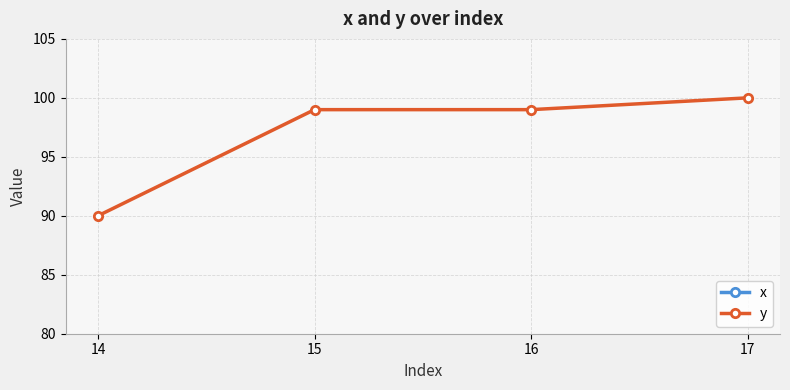

The y series shows 90 at 14. True or false?

True